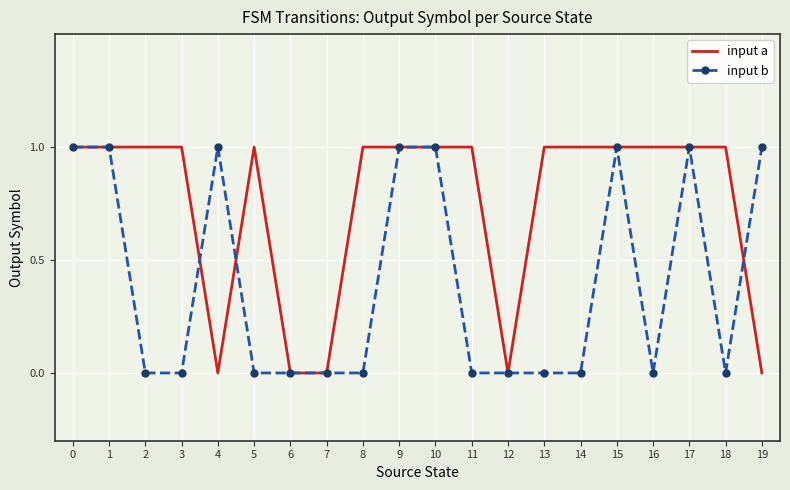

Rank the series by their average value, from highest to lowest.

input a, input b